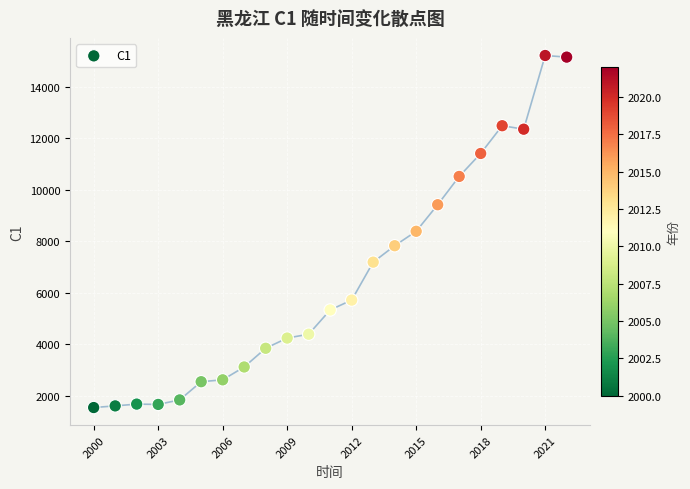

What is the range of X values (max minus min)?

22.0